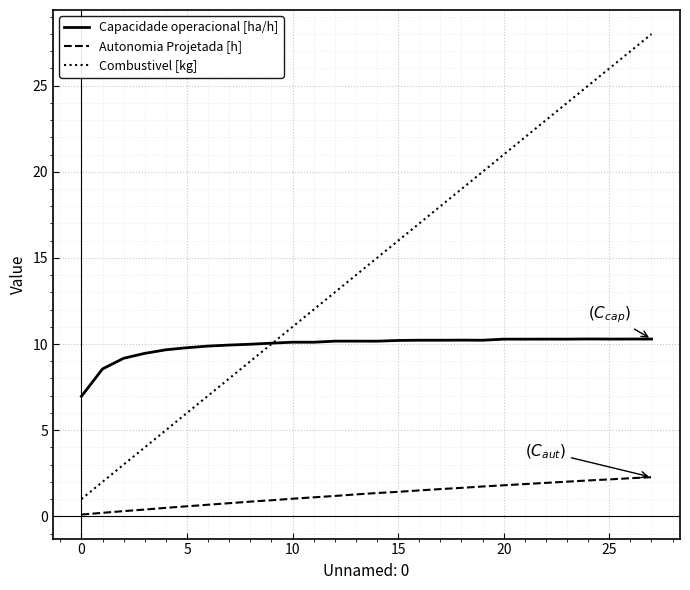

What are all the series names shown in the legend?

Capacidade operacional [ha/h], Autonomia Projetada [h], Combustivel [kg]